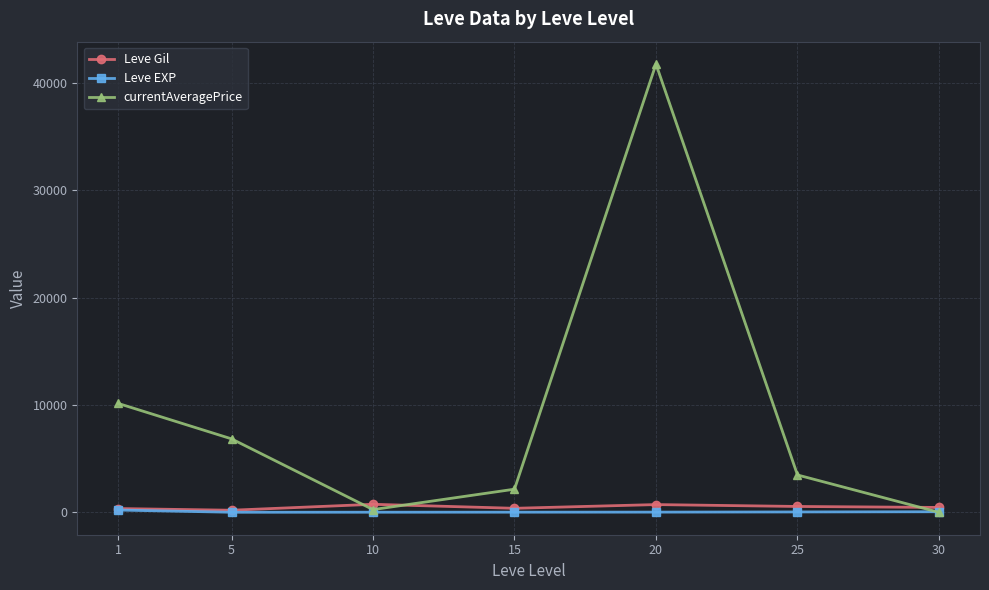

Which series has the largest range (max minus min)?

currentAveragePrice